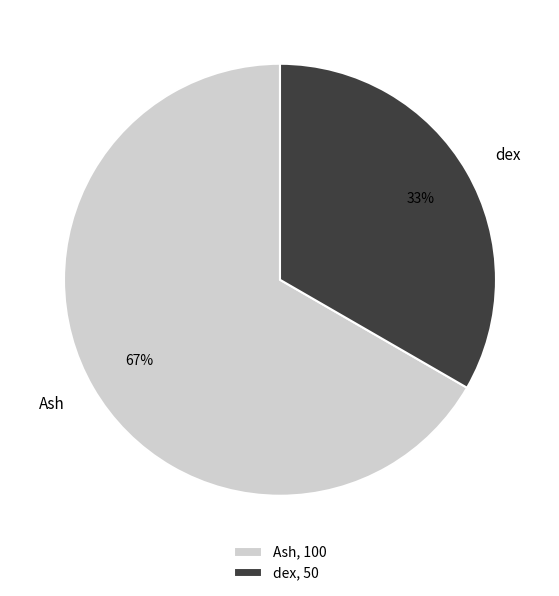

To the nearest percent, what percentage of the pie is Ash?

67%